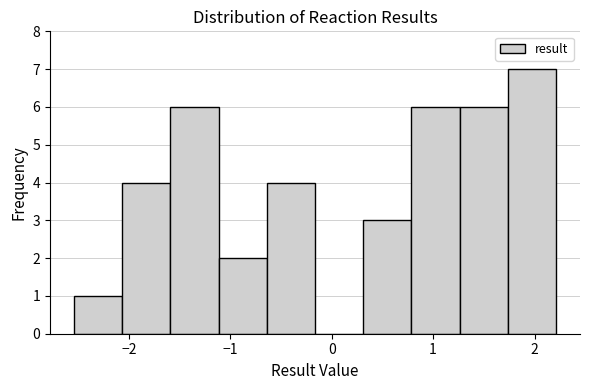

Reading left to right, list every bar in this chart as the range it spans on the x-axis followed by its height. Neither the bar edges nor the heights are printed on the chart, so give them approximately, as read against the axes.

-2.5 to -2.1: 1
-2.1 to -1.6: 4
-1.6 to -1.1: 6
-1.1 to -0.6: 2
-0.6 to -0.2: 4
-0.2 to 0.3: 0
0.3 to 0.8: 3
0.8 to 1.3: 6
1.3 to 1.7: 6
1.7 to 2.2: 7